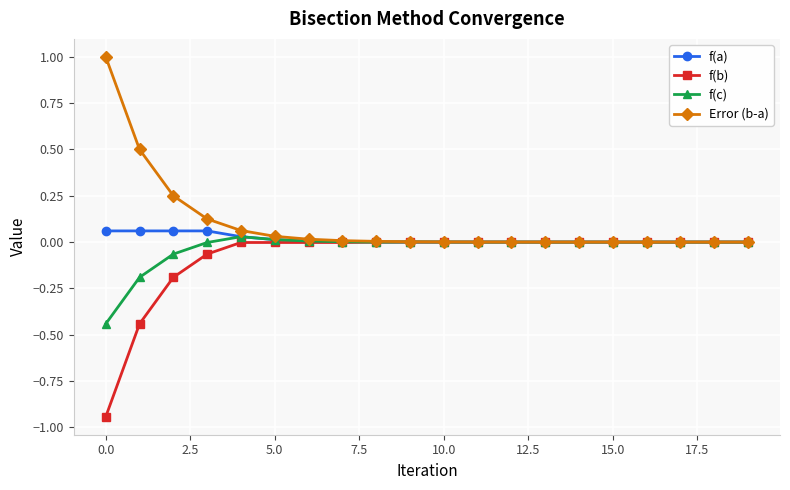

What is the maximum value for Error (b-a)?

1.0